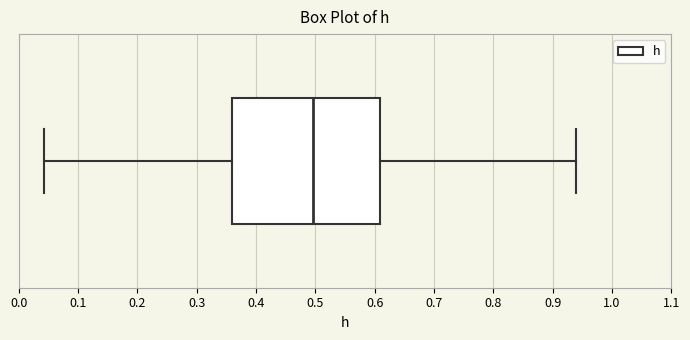

Where does the left whisker of the box end on the x-axis? The values are not printed on the chart, so give them approximately, as read against the axis.

0.04